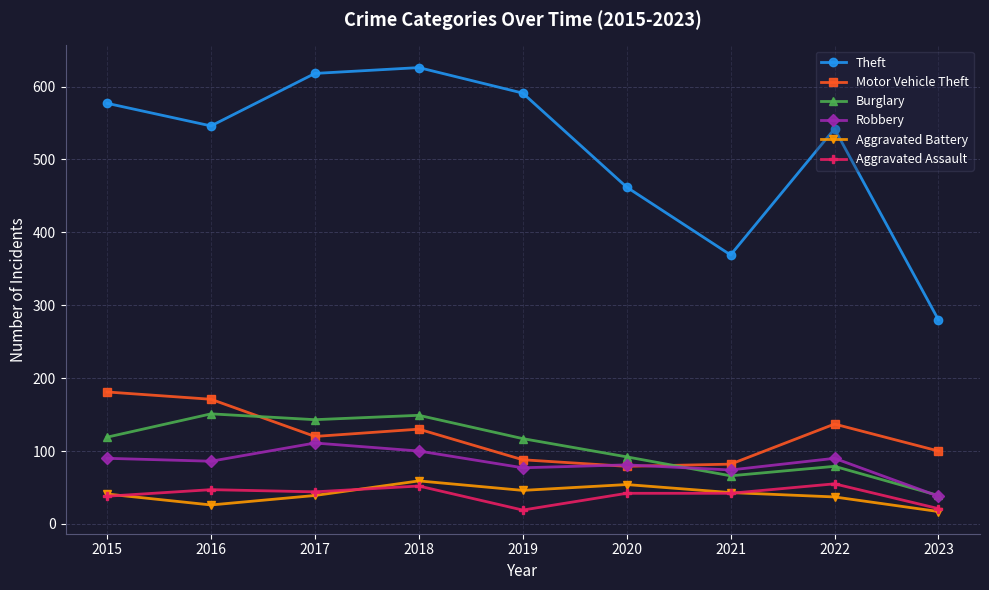

What is the value of the Aggravated Assault point at the 3rd from the left?

44